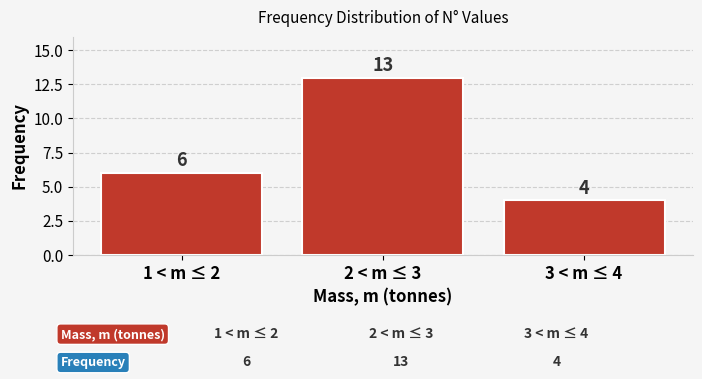

Reading left to right, transcribe all the data shown in this chart.

6	13	4